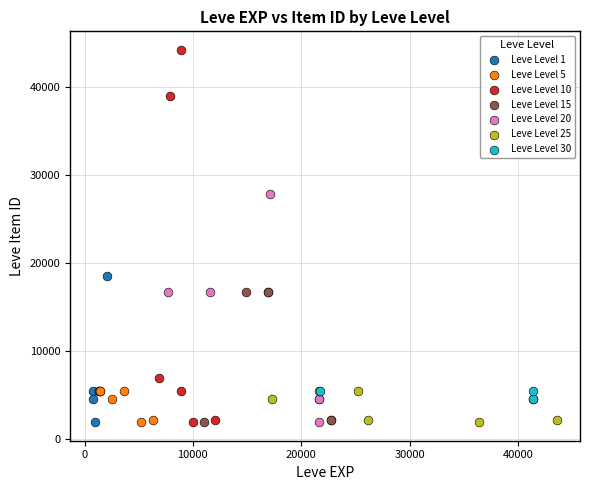

Which series reaches the maximum Y coordinate?

Leve Level 10